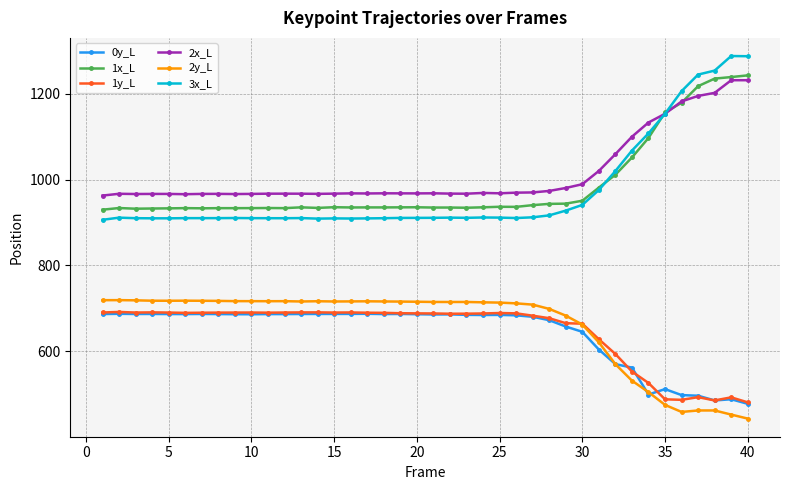

How many values in the 2y_L series exceed 715?

20